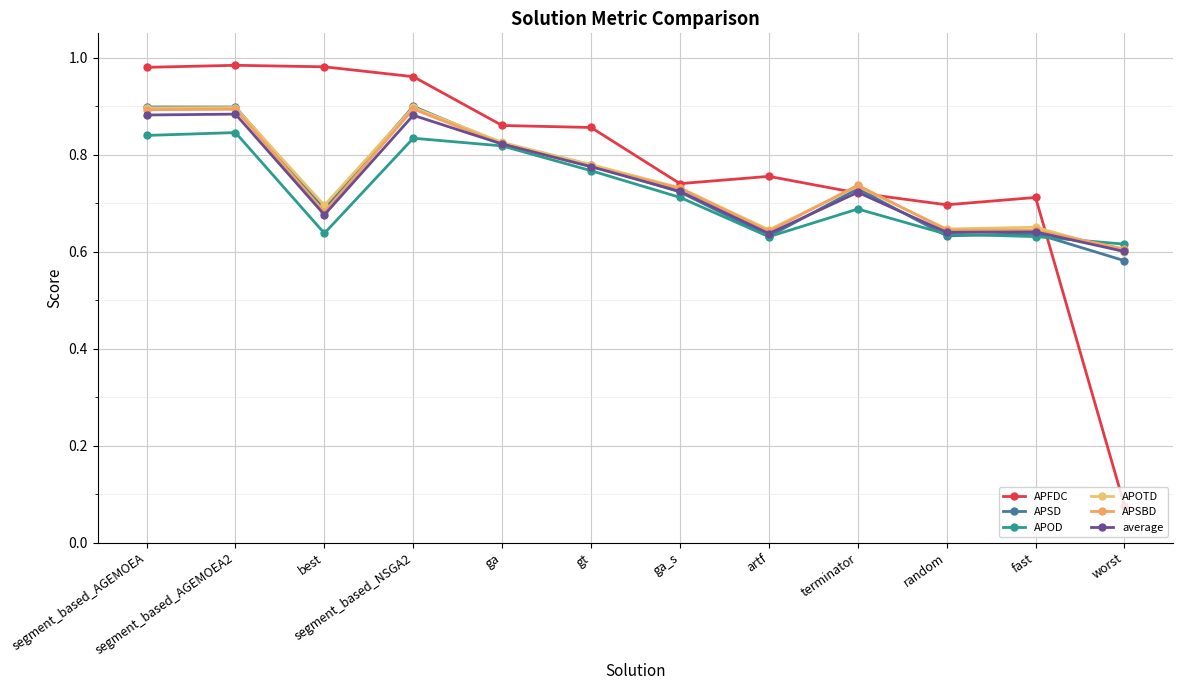

The value of average at segment_based_AGEMOEA is 1.4. True or false?

False